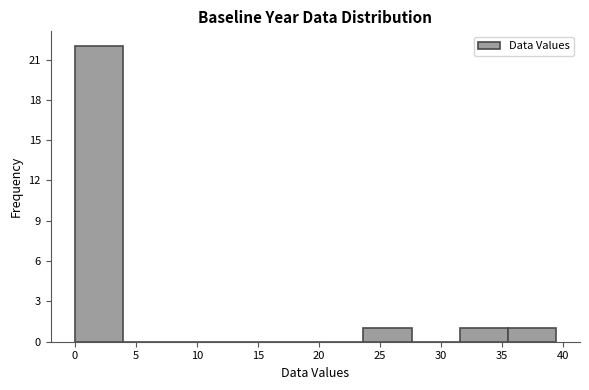

Reading left to right, transcribe this chart: for each bar, give the range it covers on the x-axis and its height. Neither the bar edges nor the heights are printed on the chart, so give them approximately, as read against the axes.

0.0 to 4.0: 22
4.0 to 8.0: 0
8.0 to 12.0: 0
12.0 to 16.0: 0
16.0 to 19.5: 0
19.5 to 23.5: 0
23.5 to 27.5: 1
27.5 to 31.5: 0
31.5 to 35.5: 1
35.5 to 39.5: 1